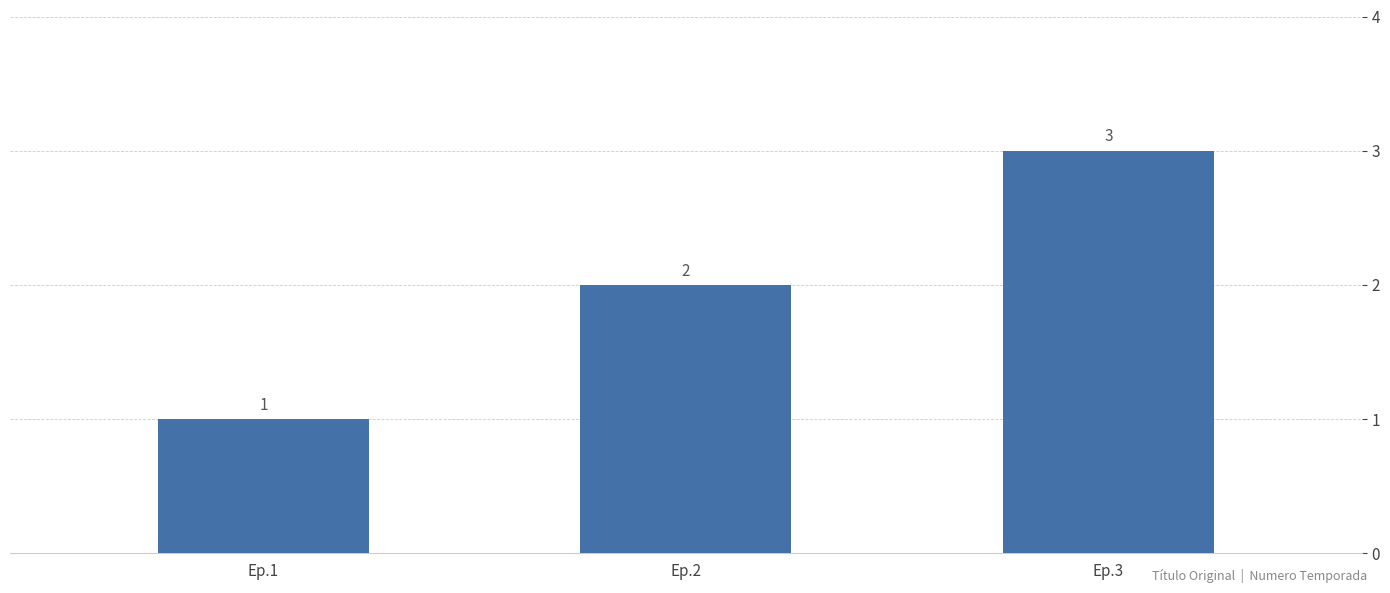

Between Ep.2 and Ep.1, which is larger?

Ep.2